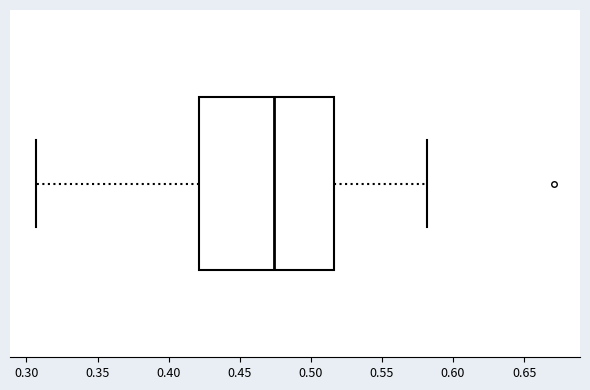

Transcribe this box plot: give where the median line is, the range the box spans, and where the two whiskers end, as read against the x-axis. The values are not printed on the chart, so give them approximately, as read against the axis.

median 0.475, box 0.420 to 0.515, whiskers 0.305 to 0.580